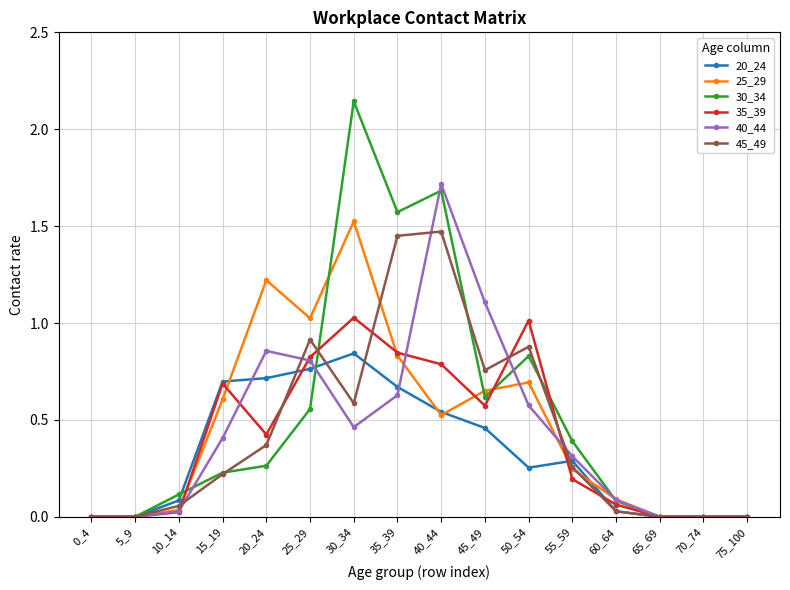

Which series has the largest range (max minus min)?

30_34